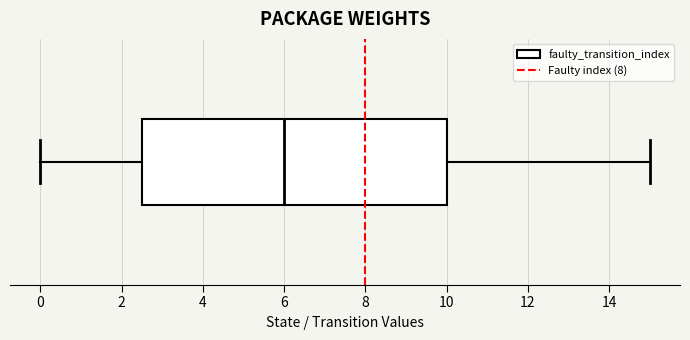

Read this box plot against the x-axis: the position of the median line, the range covered by the box, and the ends of both whiskers. The values are not printed on the chart, so give them approximately, as read against the axis.

median 6.0, box 2.6 to 10.0, whiskers 0.0 to 15.0